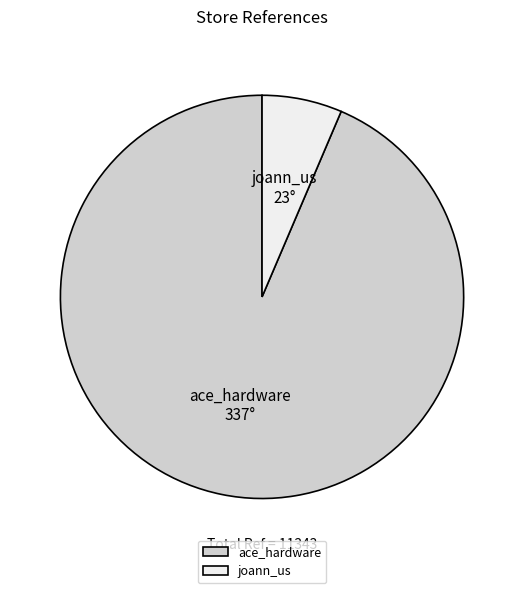

Which category accounts for the majority?

ace_hardware